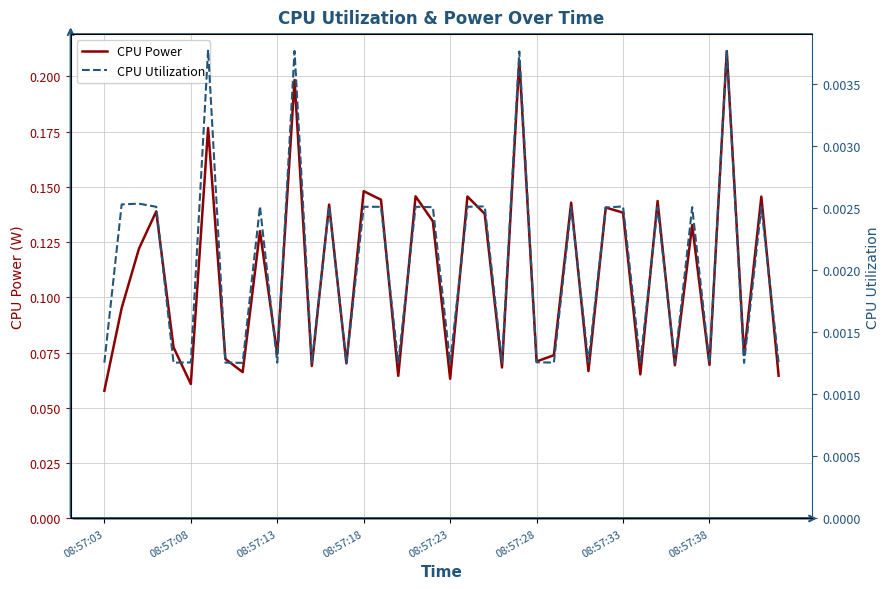

At which category does CPU Power reach its first local valley?

08:57:08